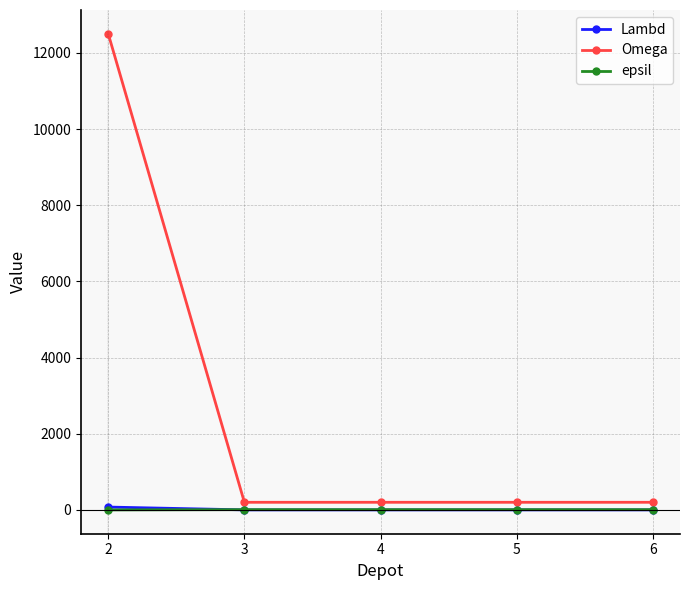

Which series has the largest total across all categories?

Omega